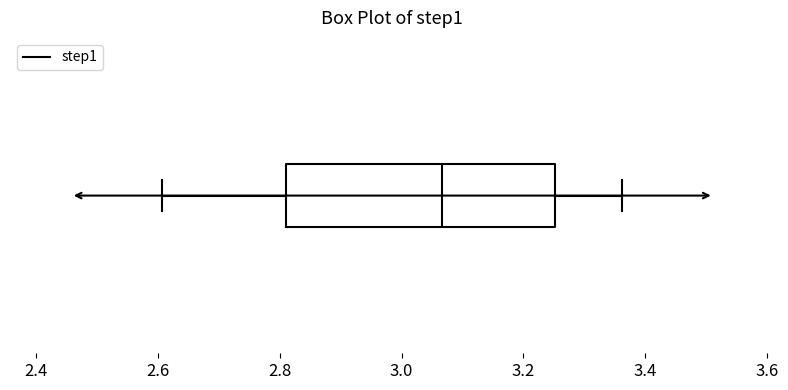

Read this box plot against the x-axis: the position of the median line, the range covered by the box, and the ends of both whiskers. The values are not printed on the chart, so give them approximately, as read against the axis.

median 3.06, box 2.82 to 3.26, whiskers 2.60 to 3.36